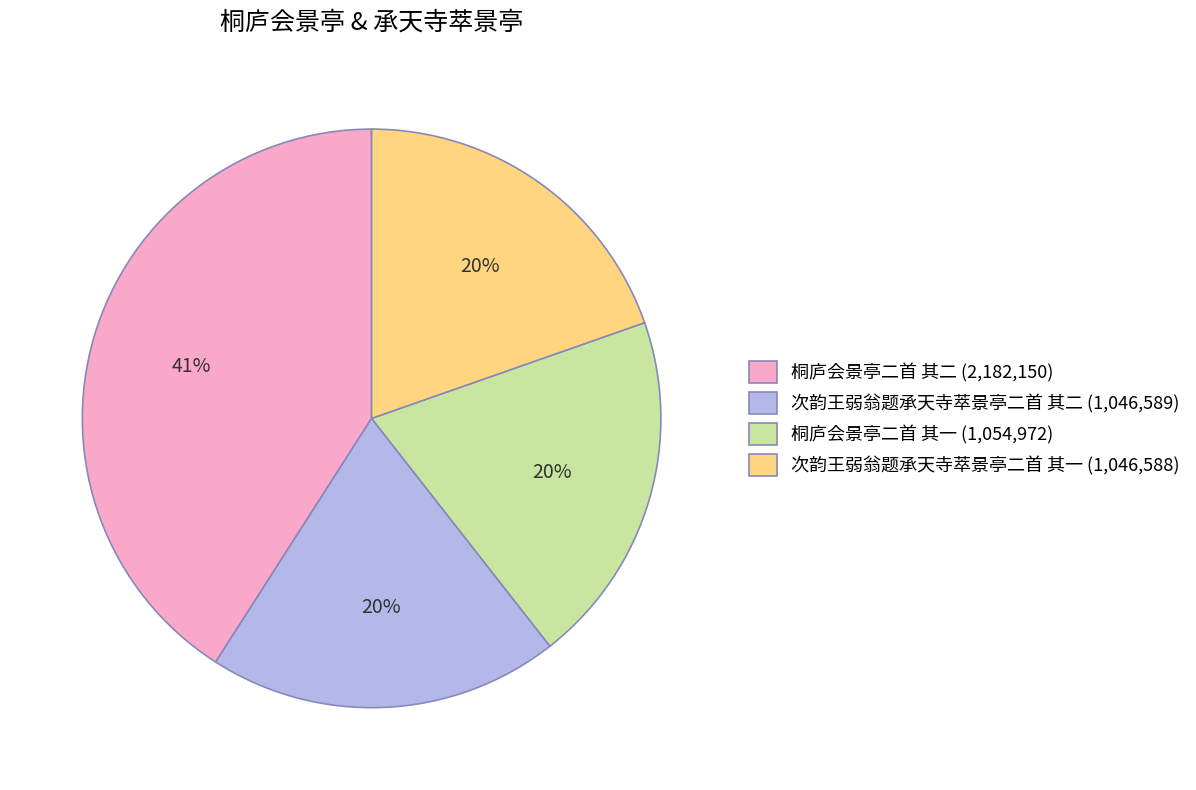

To the nearest percent, what is the difference between the largest and smallest slice percentages?

21%